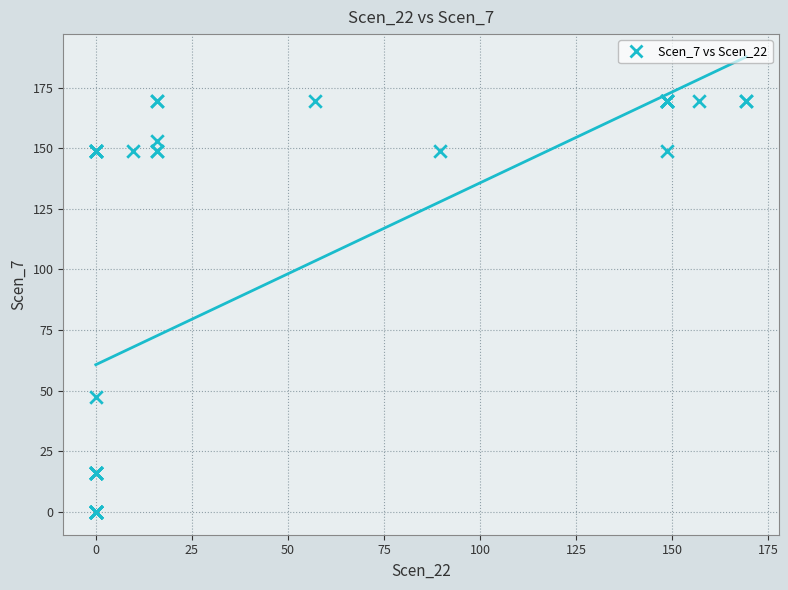

What Y value in the scatter plot is closest to 84?

47.5